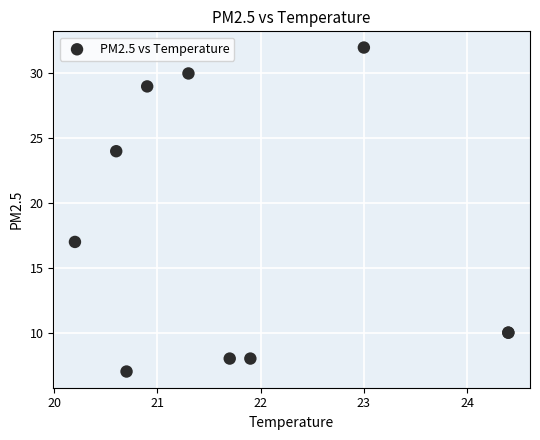

What Y value in the scatter plot is closest to 19?

17